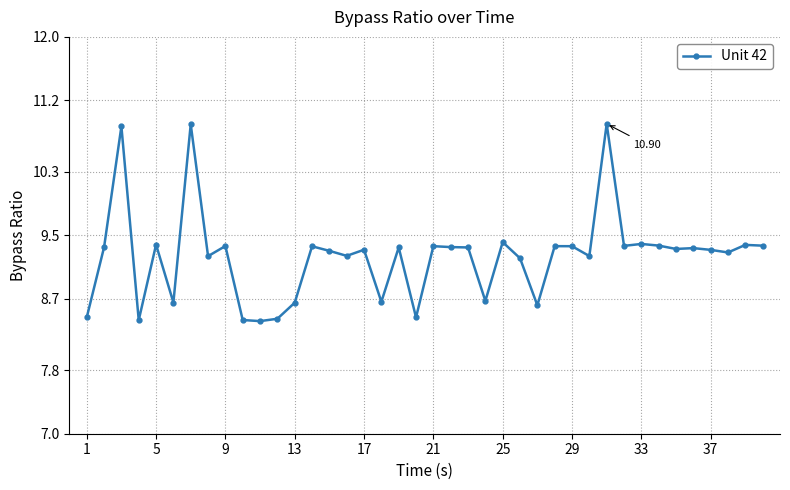

What is the difference between the second highest and second lowest values?

2.5